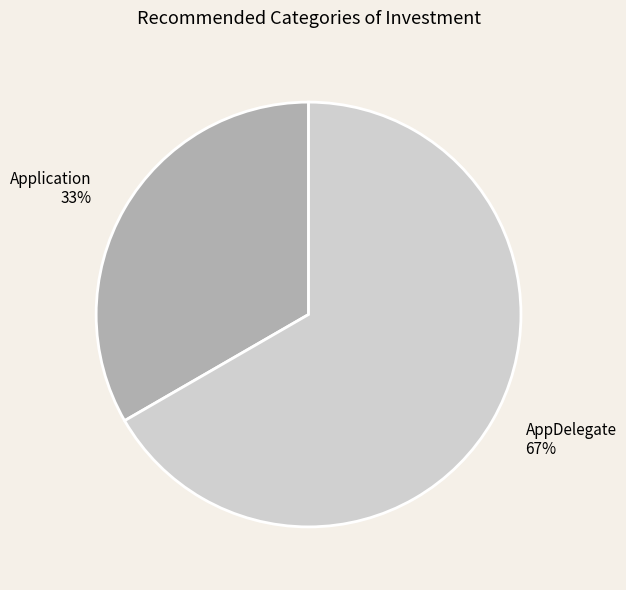

Is the sum of AppDelegate and Application greater than half?

Yes